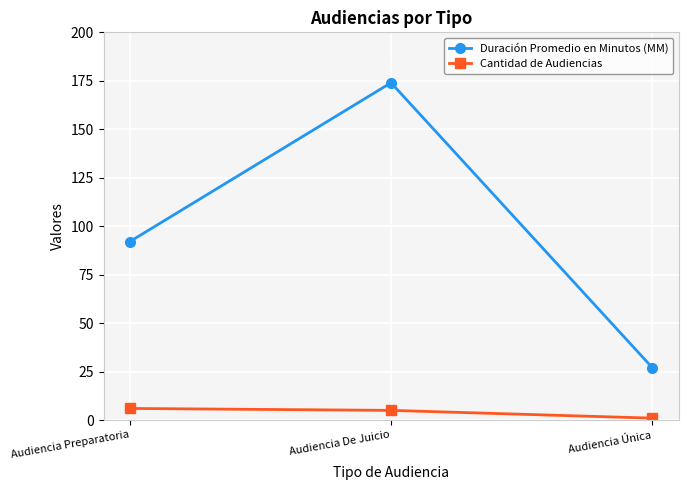

Reading left to right, what are all the values shown in this chart?

Duración Promedio en Minutos (MM): 92	174	27
Cantidad de Audiencias: 6	5	1